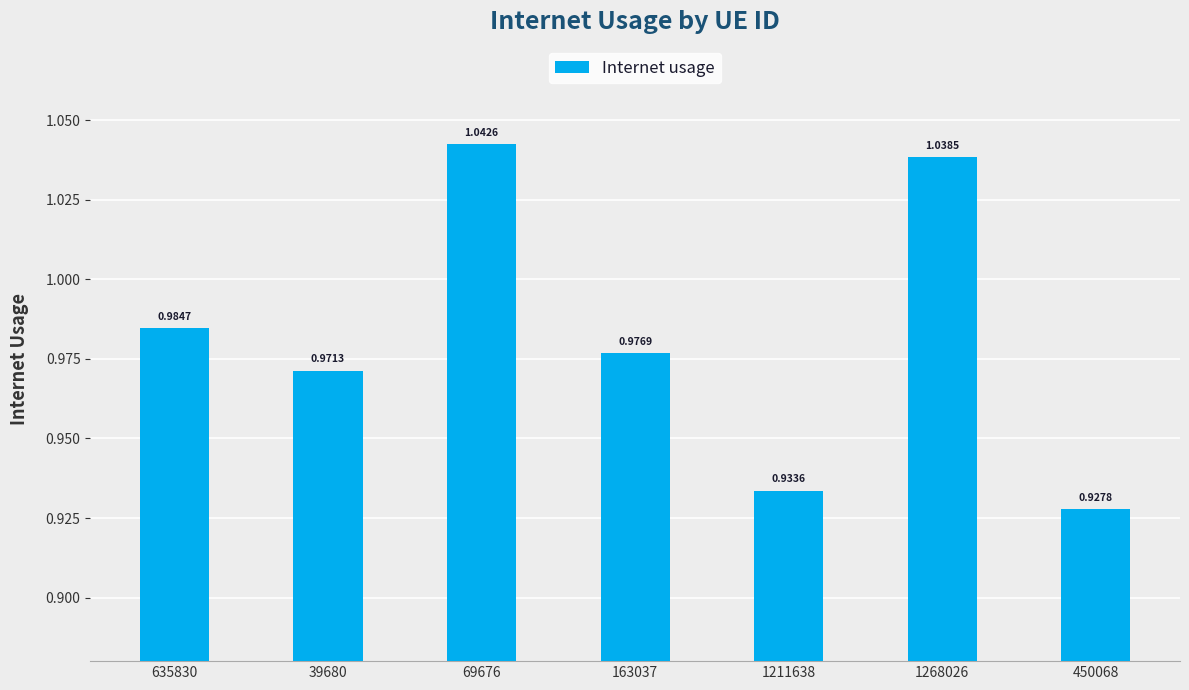

Which has a higher value, 39680 or 635830?

635830